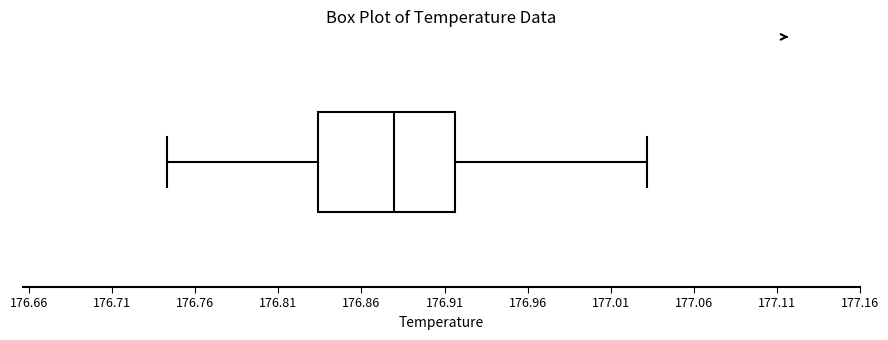

Transcribe this box plot: give where the median line is, the range the box spans, and where the two whiskers end, as read against the x-axis. The values are not printed on the chart, so give them approximately, as read against the axis.

median 176.880, box 176.835 to 176.915, whiskers 176.745 to 177.030